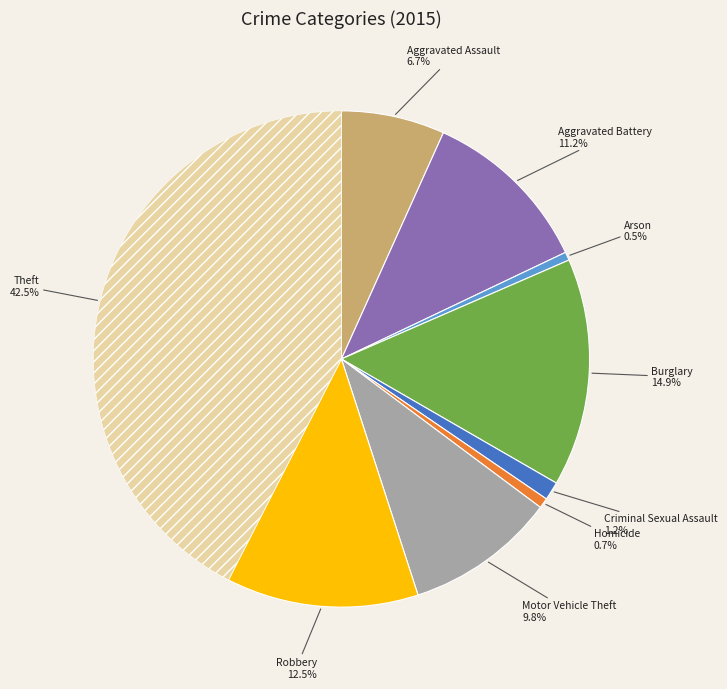

Is there any slice that represents more than half of the pie?

No